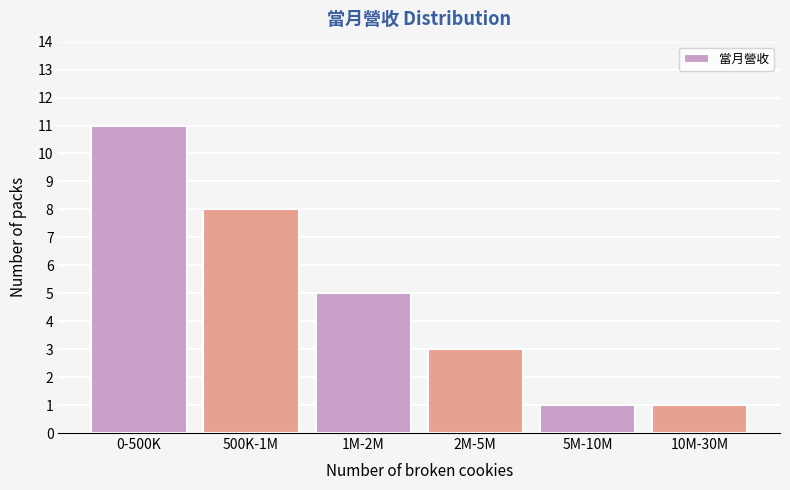

Reading left to right, extract all data points from this chart.

11	8	5	3	1	1